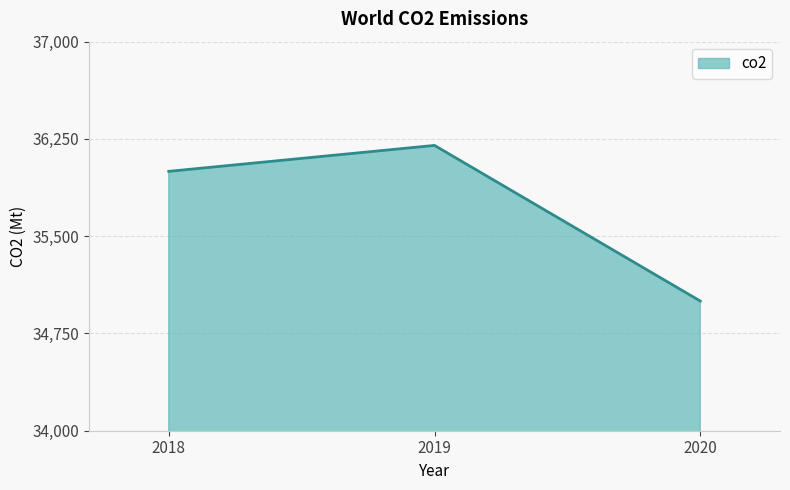

Rank the categories by value from lowest to highest.

2020, 2018, 2019